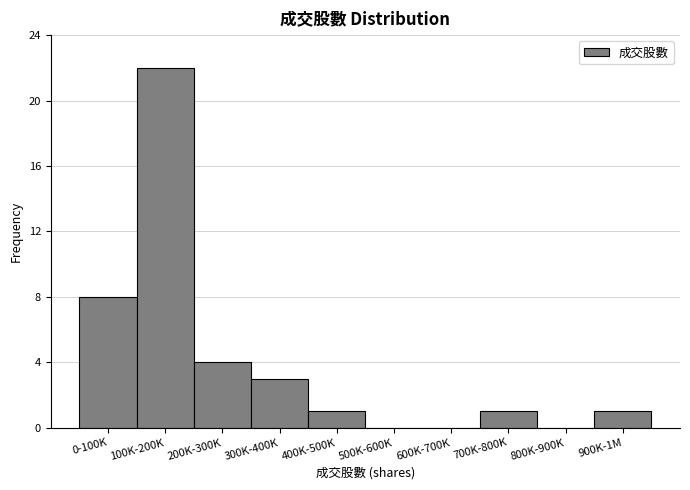

Reading left to right, transcribe all the data shown in this chart.

0-100K=8	100K-200K=22	200K-300K=4	300K-400K=3	400K-500K=1	500K-600K=0	600K-700K=0	700K-800K=1	800K-900K=0	900K-1M=1